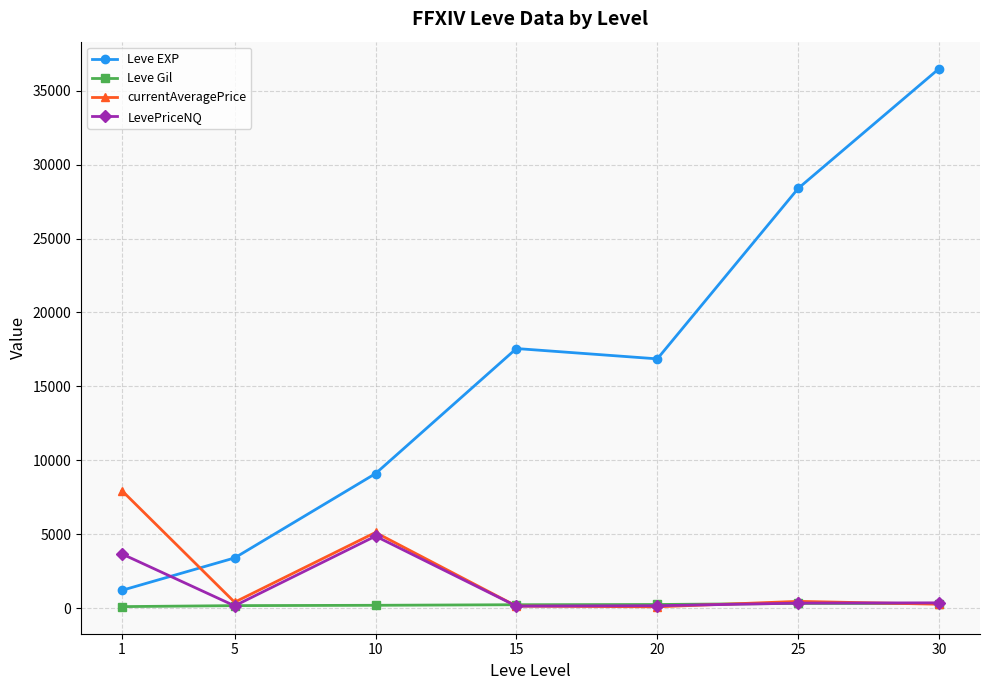

List the series in order of their peak value, highest first.

Leve EXP, currentAveragePrice, LevePriceNQ, Leve Gil